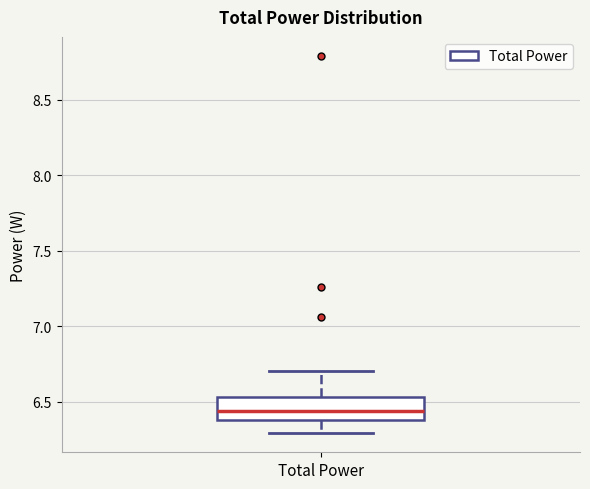

Where is the upper edge of the box for Total Power on the y-axis? The values are not printed on the chart, so give them approximately, as read against the axis.

6.55